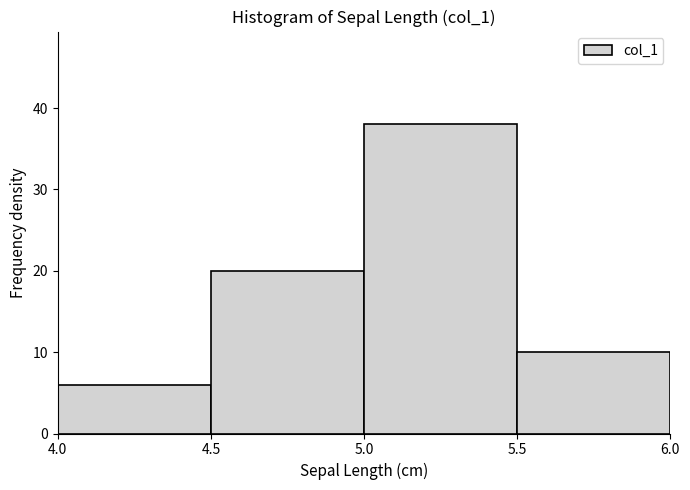

Over which range of the x-axis is the bar tallest?

5.0 to 5.5